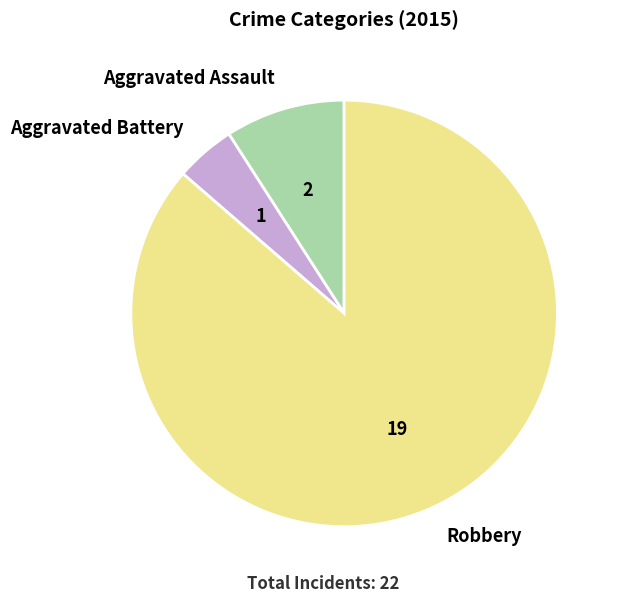

Between Aggravated Assault and Robbery, which is larger?

Robbery